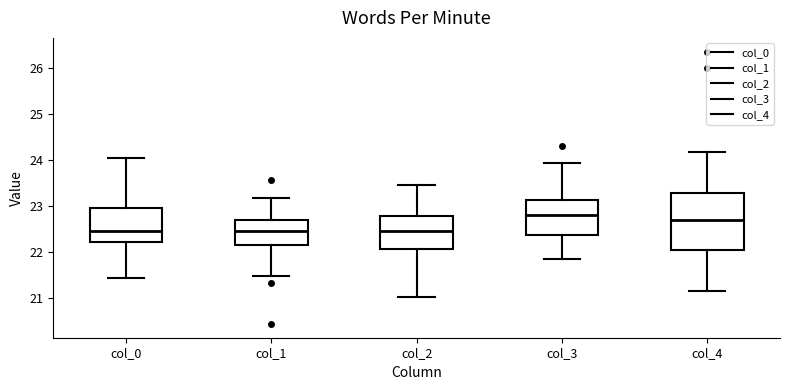

Reading left to right, read every box against the y-axis: the position of its median line, the range the box covers, and the ends of its whiskers. The values are not printed on the chart, so give them approximately, as read against the axis.

col_0: median 22.4, box 22.2 to 23.0, whiskers 21.4 to 24.1
col_1: median 22.5, box 22.2 to 22.7, whiskers 21.5 to 23.2
col_2: median 22.5, box 22.1 to 22.8, whiskers 21.0 to 23.5
col_3: median 22.8, box 22.4 to 23.1, whiskers 21.8 to 23.9
col_4: median 22.7, box 22.0 to 23.3, whiskers 21.2 to 24.2